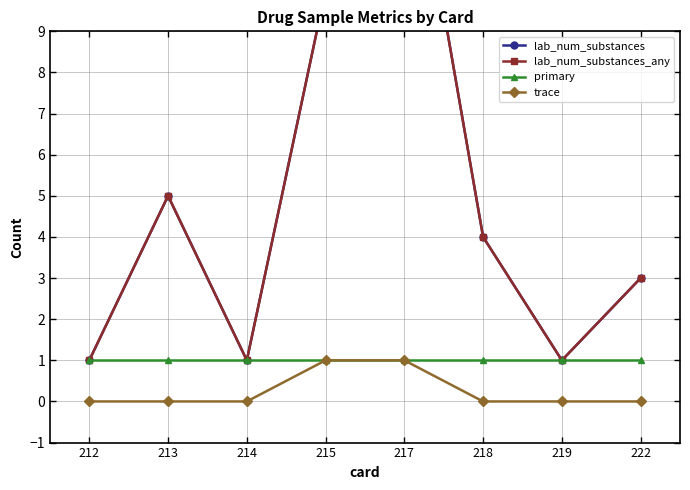

At which label is lab_num_substances closest to 8?

215